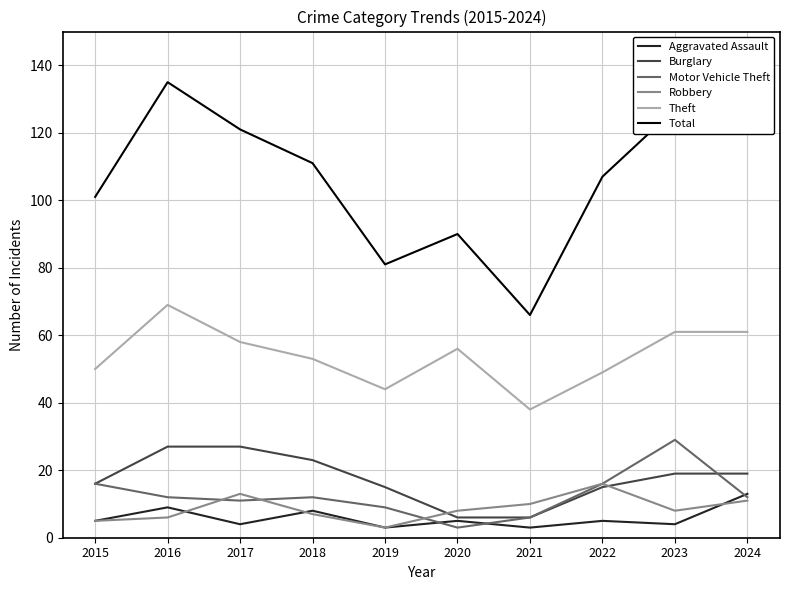

True or false: Total and Motor Vehicle Theft cross at least once.

False